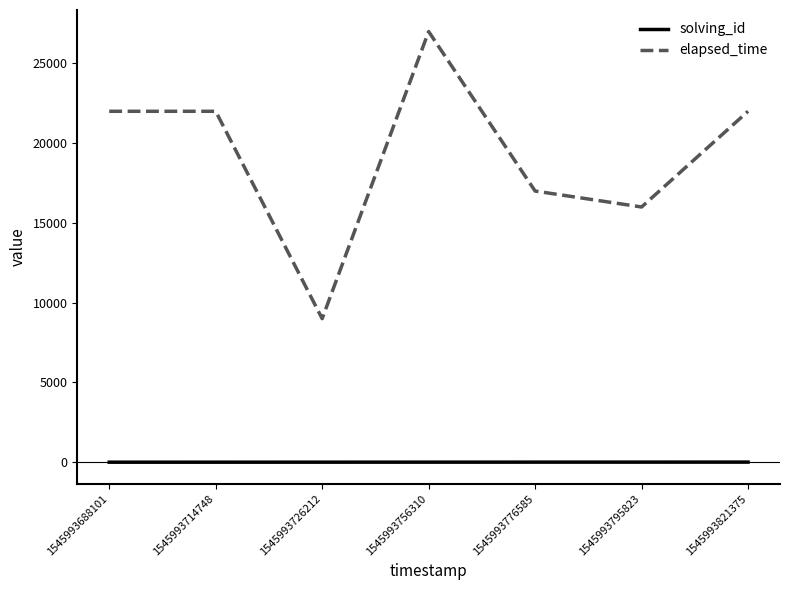

Is the value of elapsed_time at 1545993688101 greater than the value of solving_id at 1545993795823?

Yes